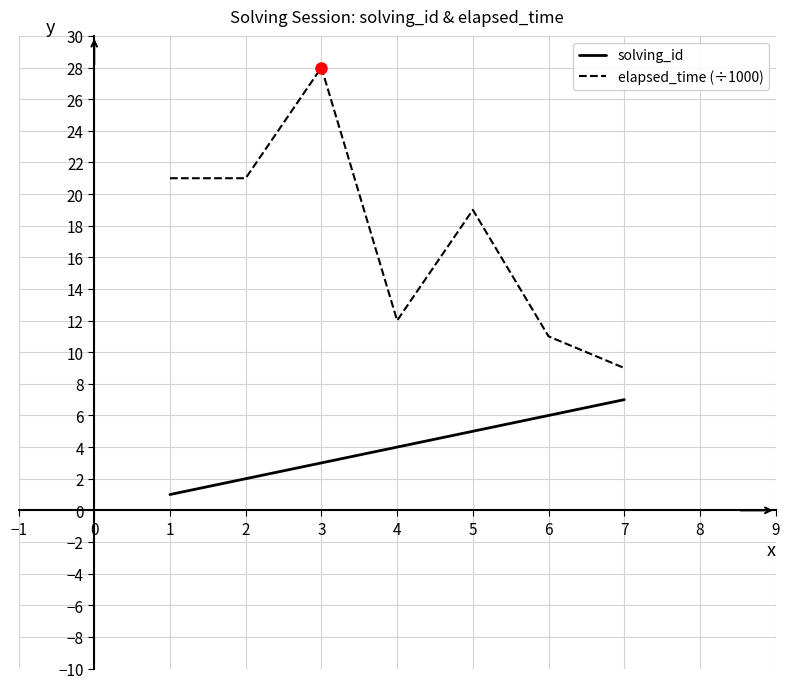

What is the difference between the maximum and second lowest values in the elapsed_time (÷1000) series?

17